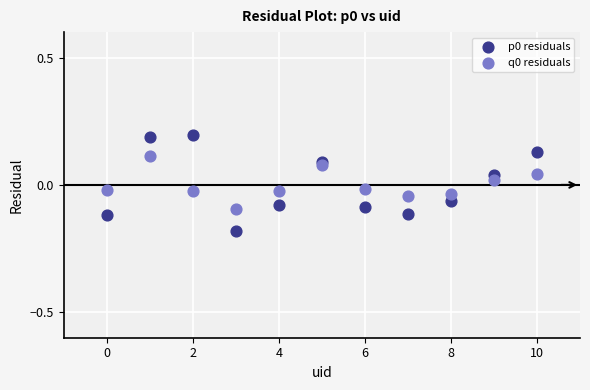

Across all data points, what is the range of Y values (max minus min)?

0.4